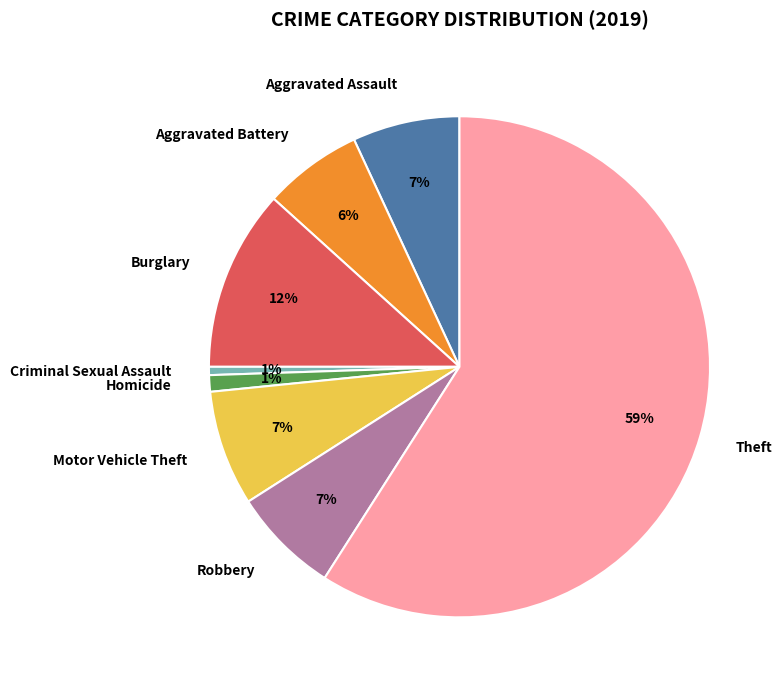

To the nearest percent, what portion does Aggravated Assault represent?

7%